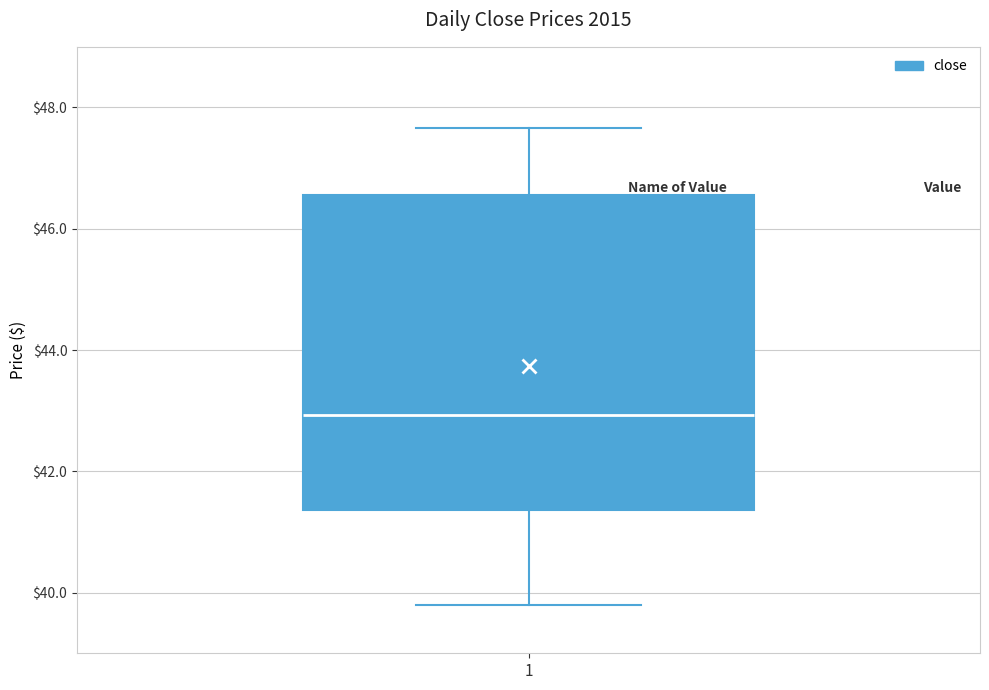

Where does the upper whisker of the box at x = 1 end on the y-axis? The values are not printed on the chart, so give them approximately, as read against the axis.

47.6